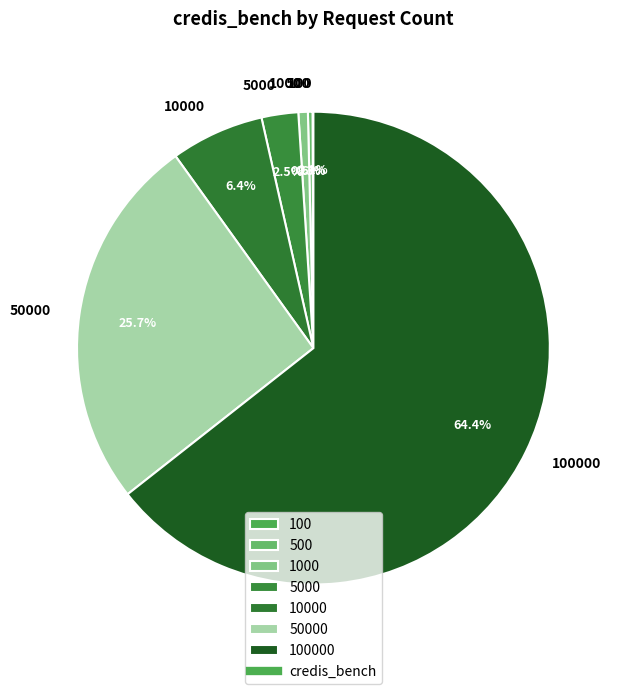

Which has a higher value, 500 or 50000?

50000